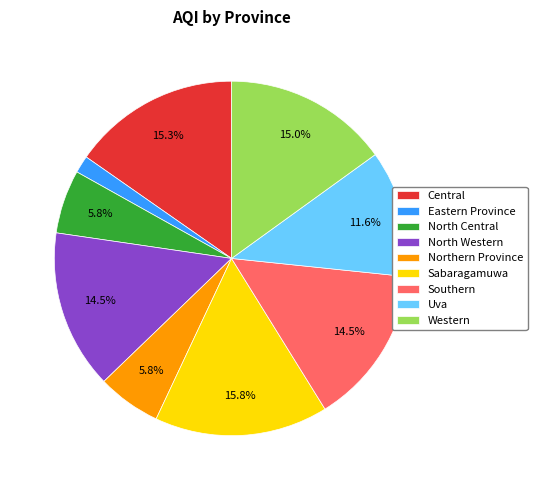

Is there any slice that represents more than half of the pie?

No